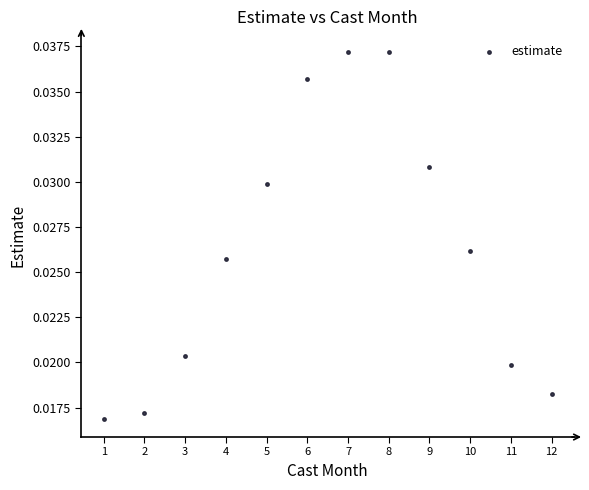

What is the average X value?

6.5